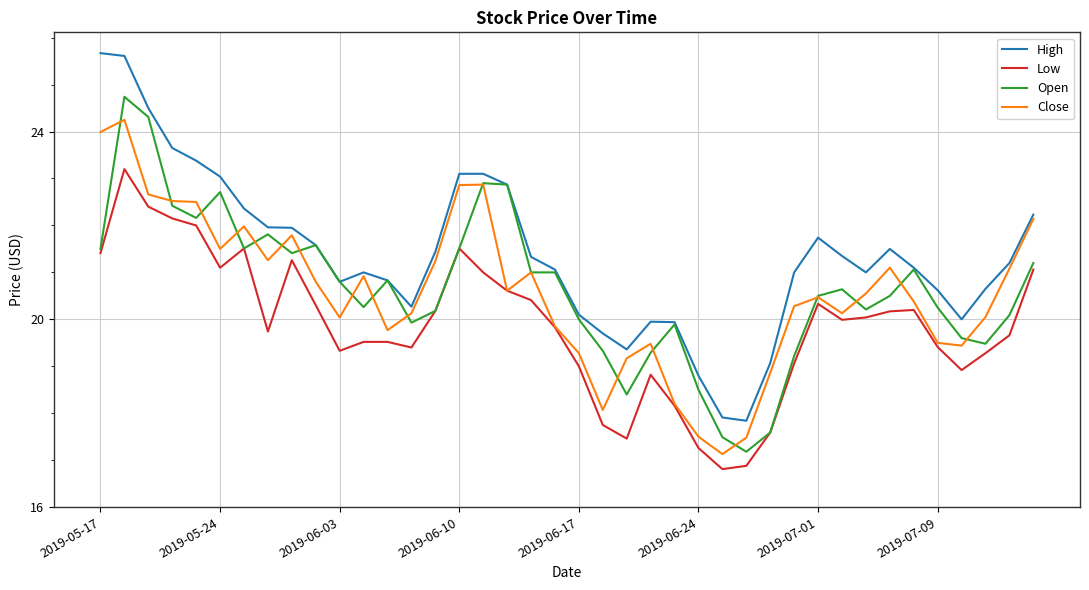

Does the chart have visible grid lines?

Yes